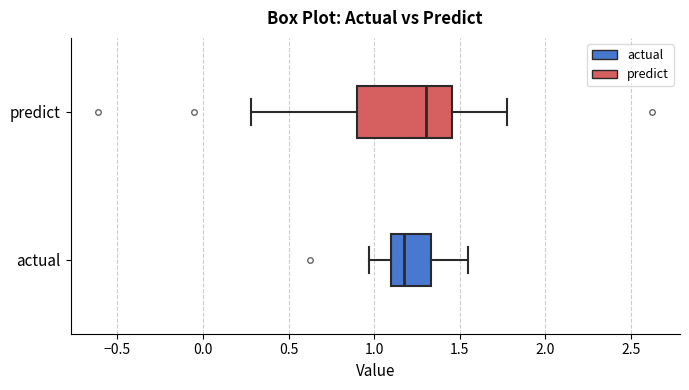

Which box is the widest, from its left edge to its right edge?

predict